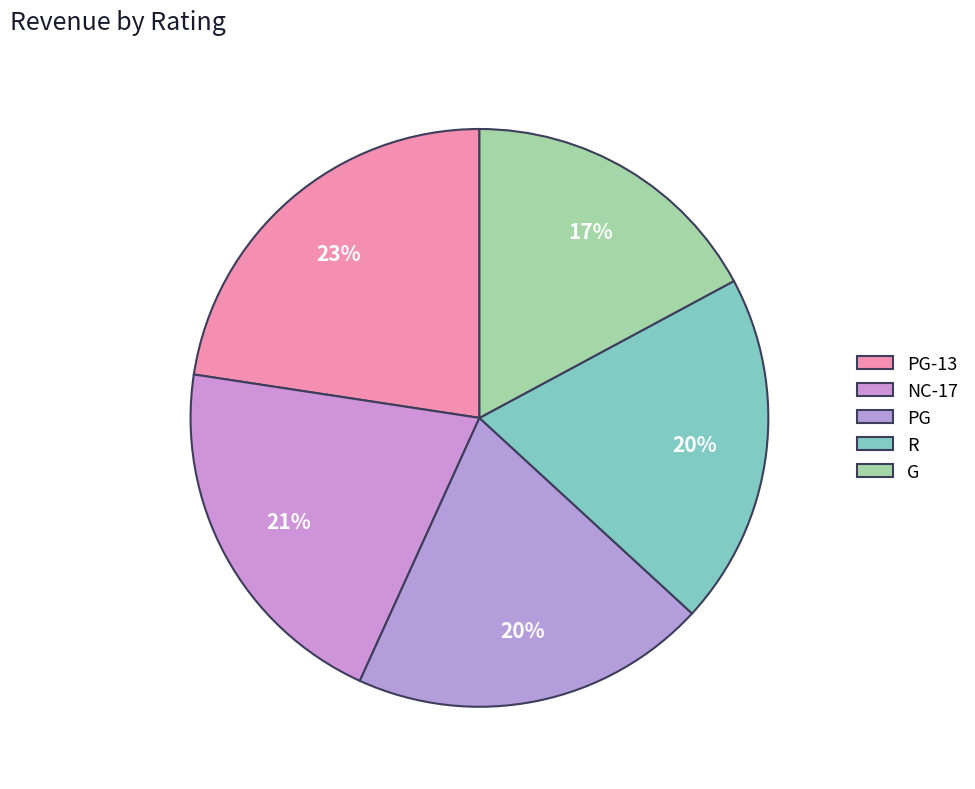

Rank the categories by value from highest to lowest.

PG-13, NC-17, PG, R, G